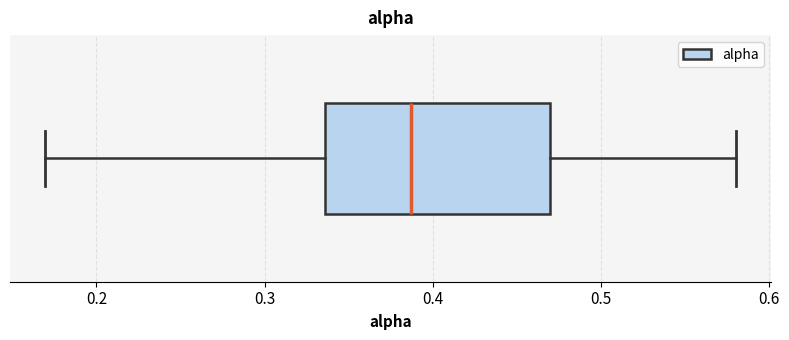

Where does the right whisker of the box end on the x-axis? The values are not printed on the chart, so give them approximately, as read against the axis.

0.58